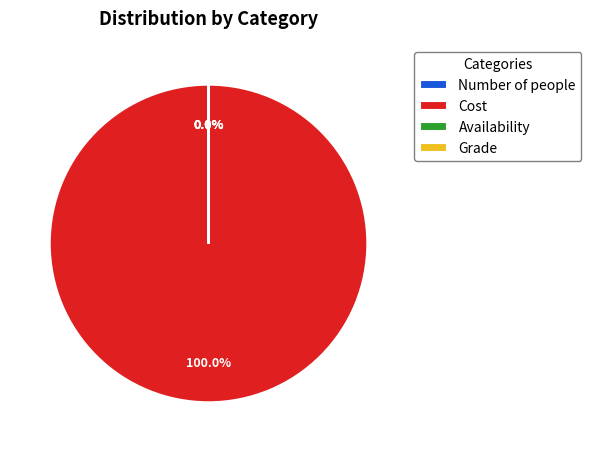

What is the majority slice?

Cost